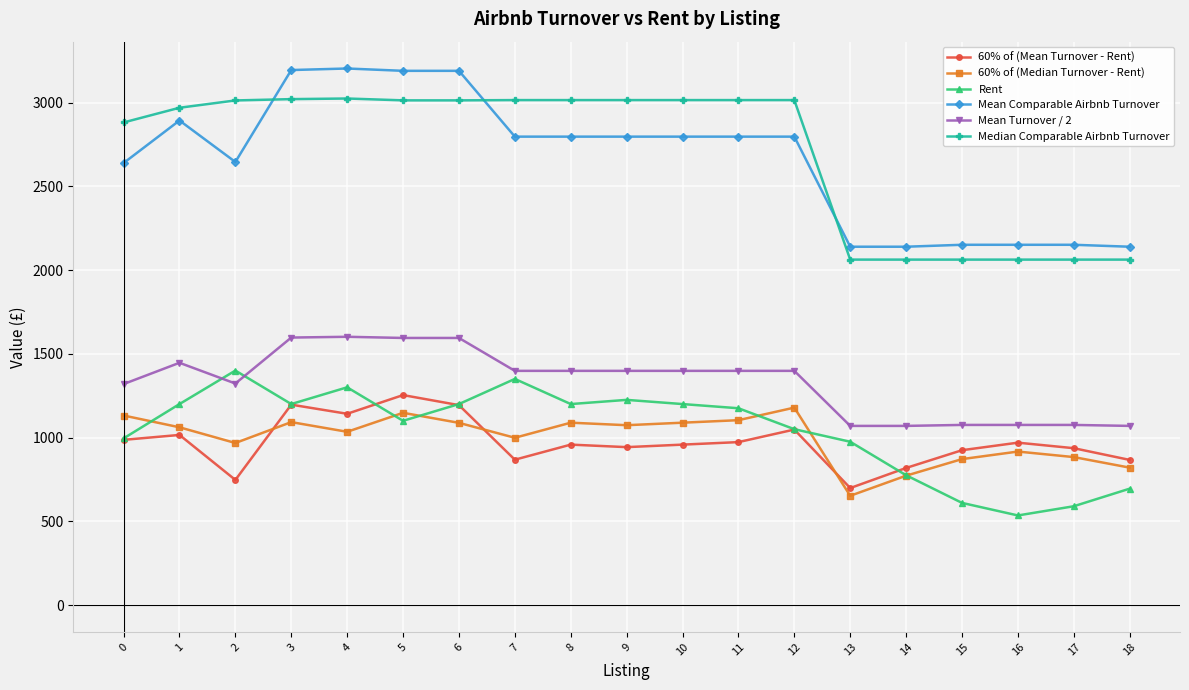

What is the difference between the 60% of (Mean Turnover - Rent) values at 13 and 11?

274.3